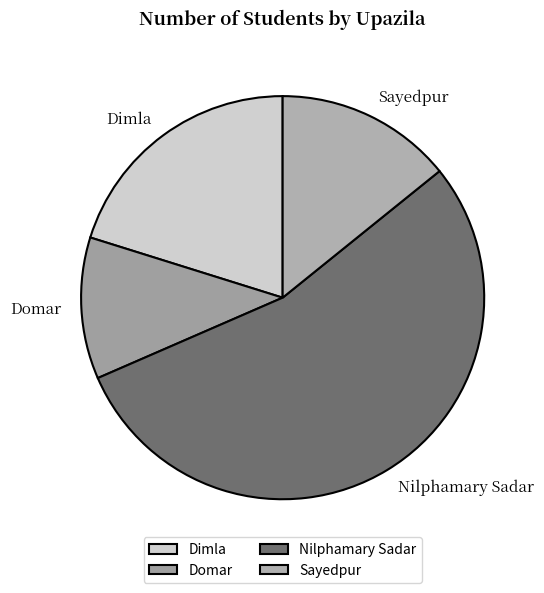

The Nilphamary Sadar slice represents 54% of the pie. True or false?

True